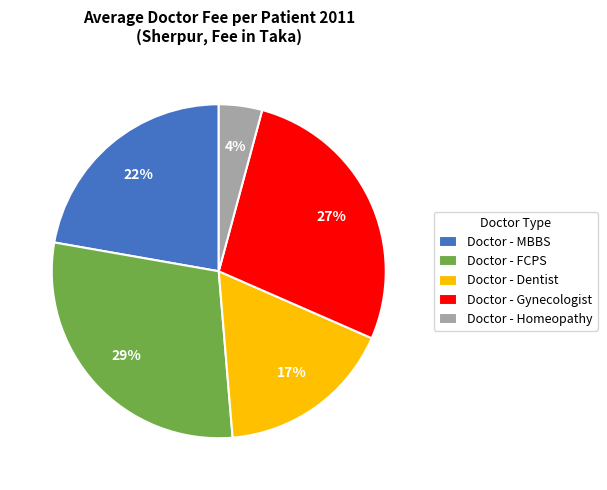

Which slice is the smallest?

Doctor - Homeopathy